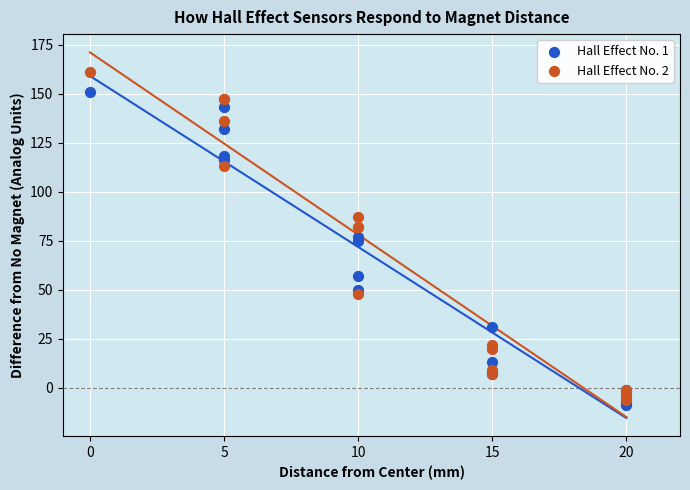

What are all the series names shown in the legend?

Hall Effect No. 1, Hall Effect No. 2